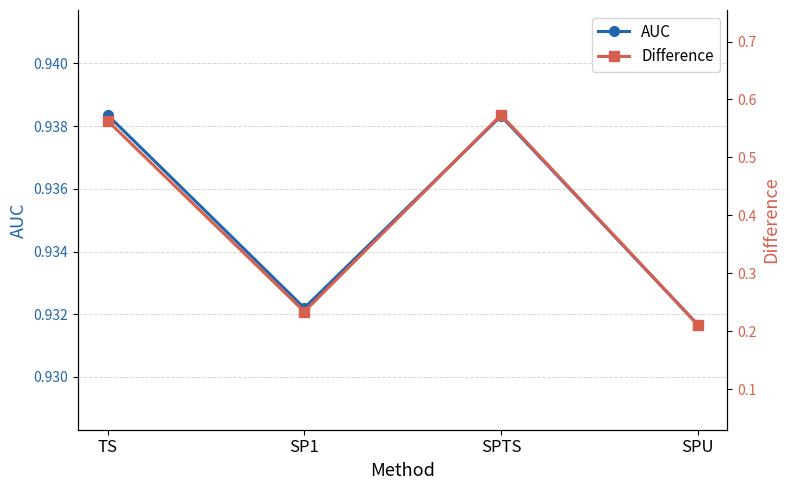

True or false: AUC and Difference cross at least once.

False